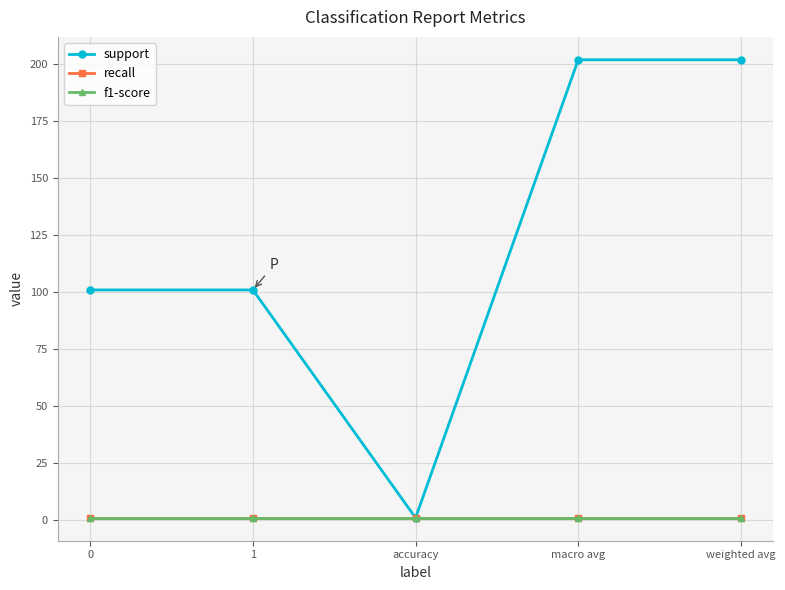

True or false: recall and f1-score intersect in this chart.

False